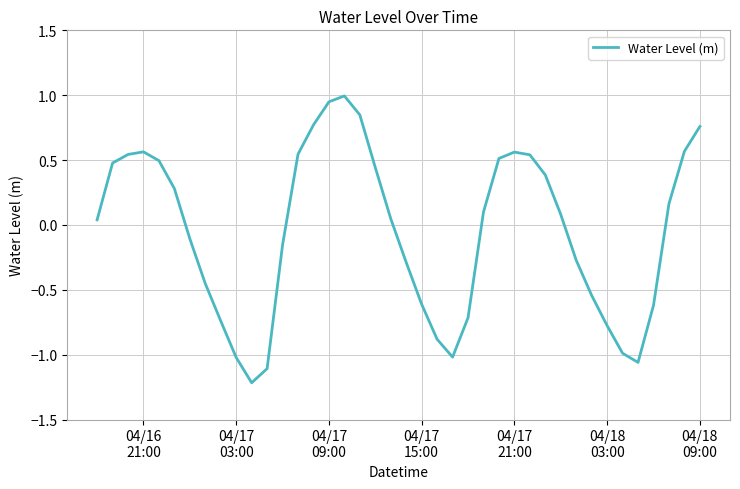

What is the difference between the maximum and minimum values?

2.2